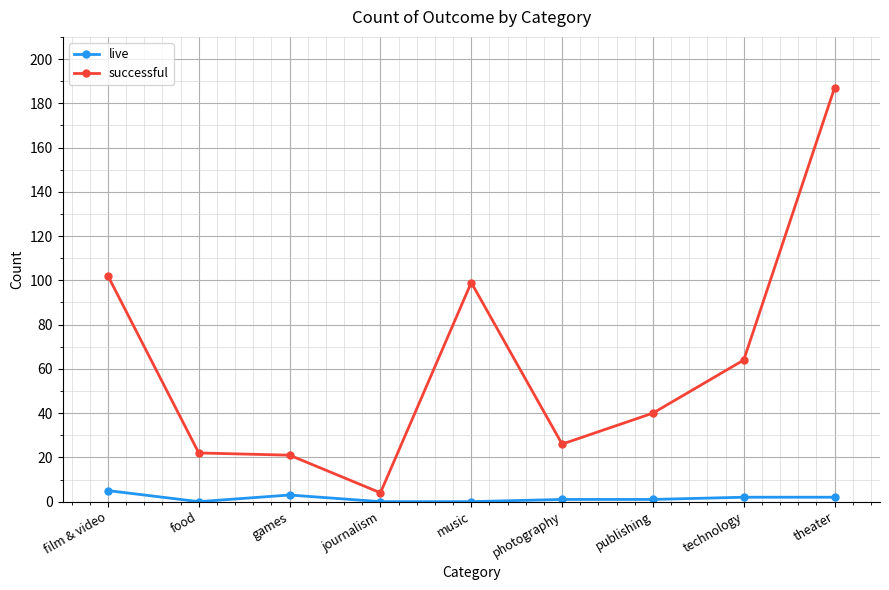

Which category has the highest value across all series?

theater